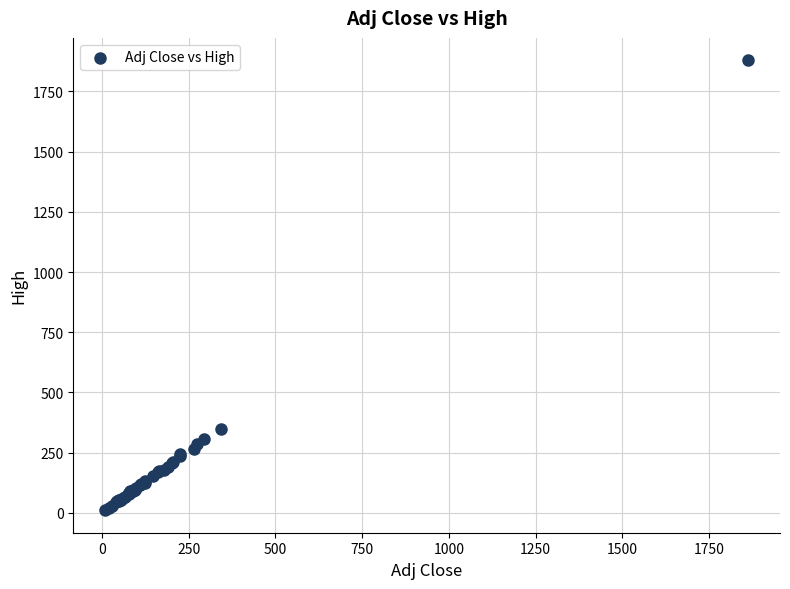

What Y value in the scatter plot is closest to 944?

347.5